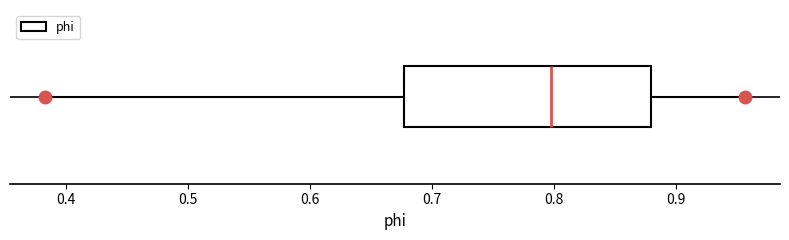

Transcribe this box plot: give where the median line is, the range the box spans, and where the two whiskers end, as read against the x-axis. The values are not printed on the chart, so give them approximately, as read against the axis.

median 0.80, box 0.68 to 0.88, whiskers 0.38 to 0.96